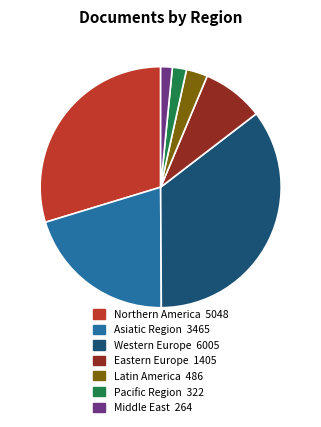

Is there a majority slice in this chart?

No